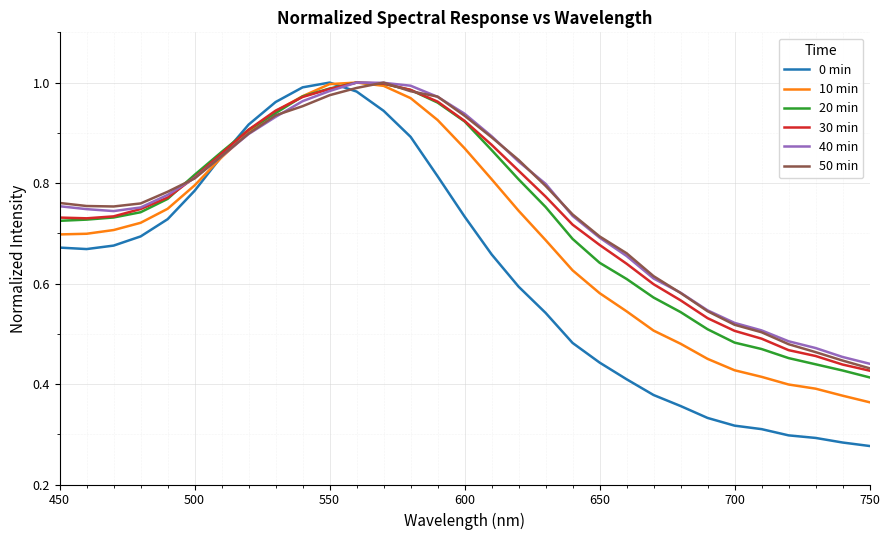

Which series has the largest range (max minus min)?

0 min